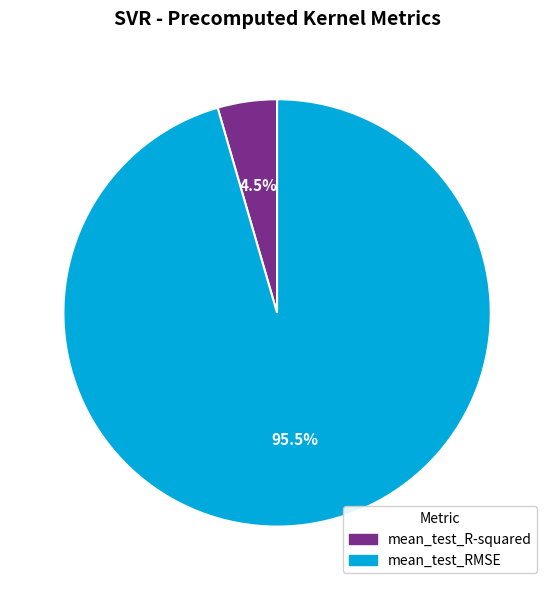

What percentage do mean_test_R-squared and mean_test_RMSE together represent?

100.0%